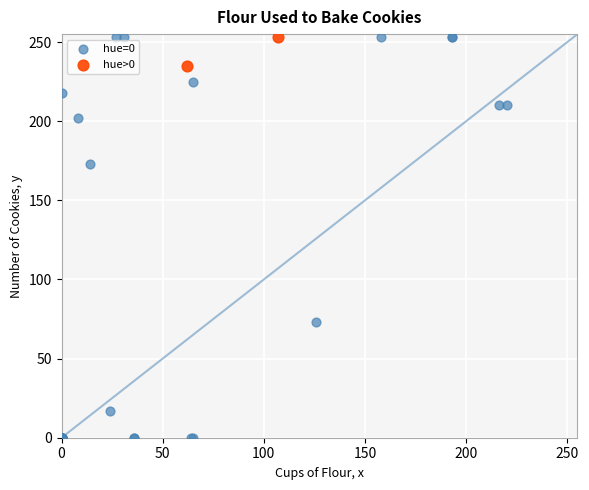

Which series contains the lowest Y value?

hue=0